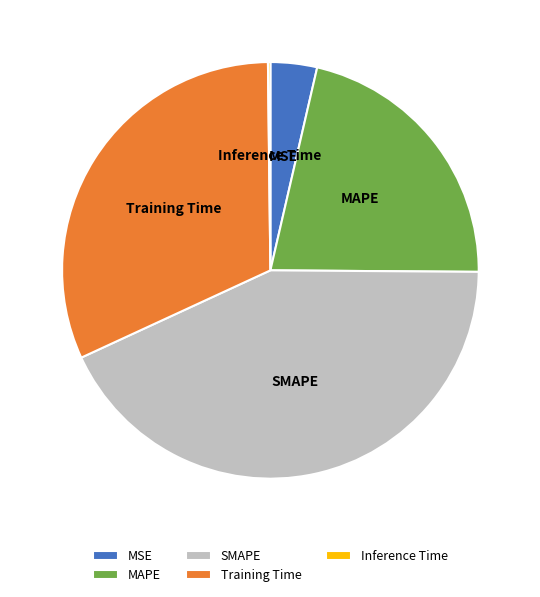

What is the largest slice in the pie chart?

SMAPE